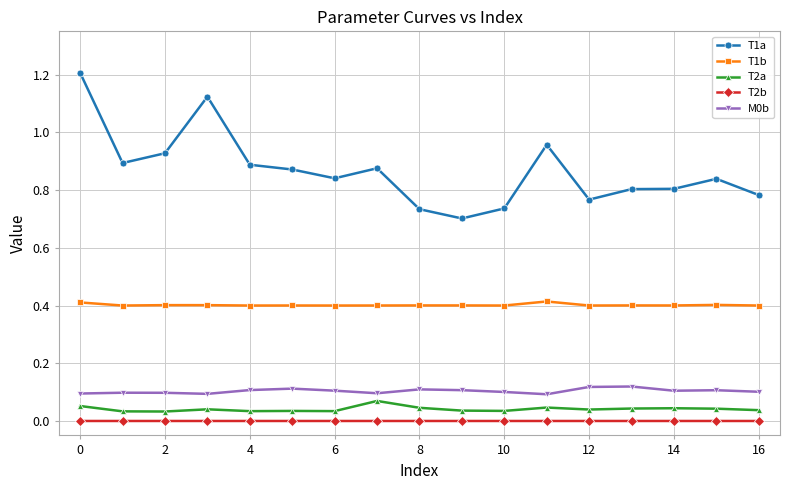

What is the sum of all T1b values?

6.8